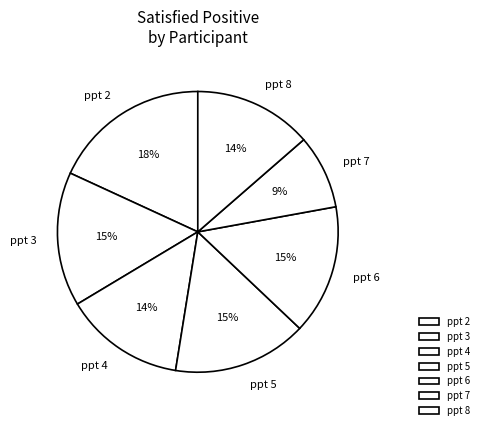

Combined, do ppt 3 and ppt 7 account for over 50%?

No